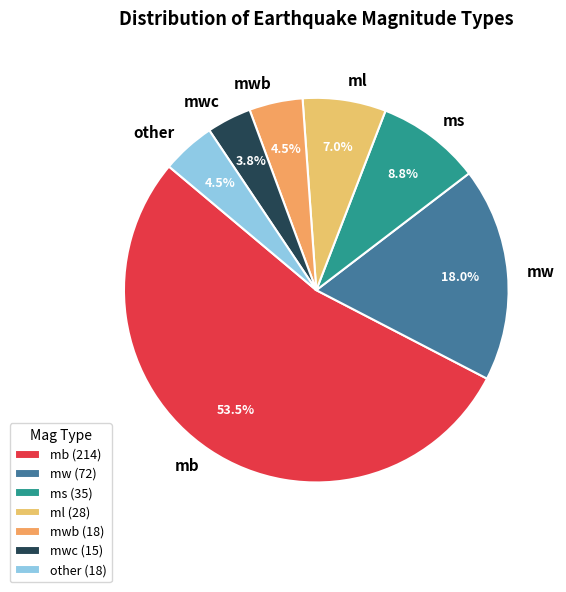

How many slices are in this pie chart?

7